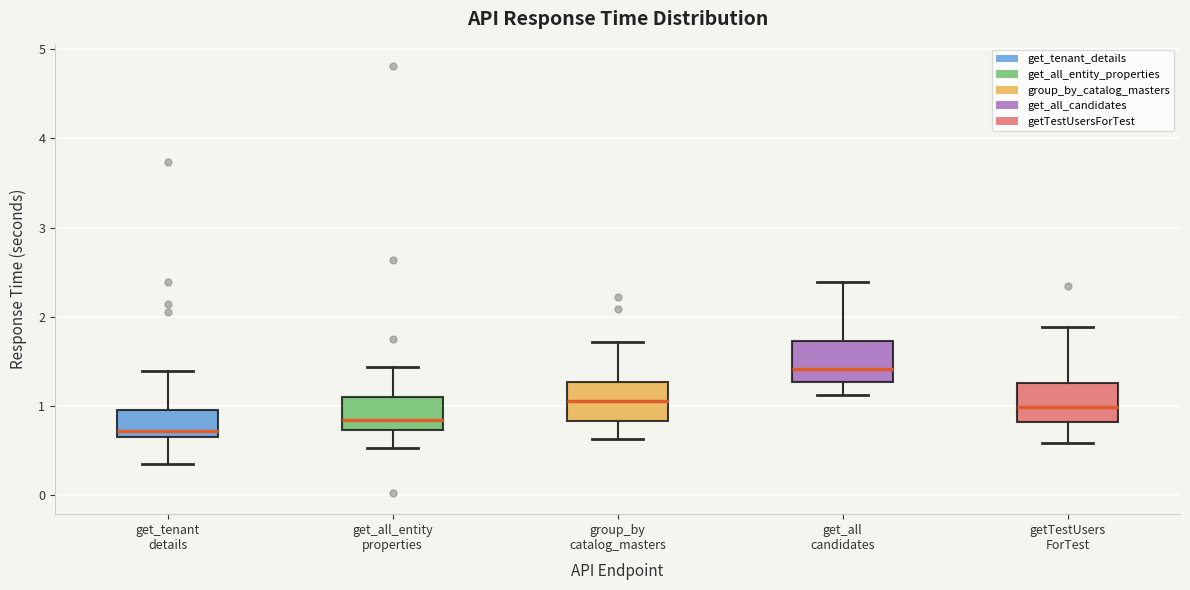

Reading left to right, read every box against the y-axis: the position of its median line, the range the box covers, and the ends of its whiskers. The values are not printed on the chart, so give them approximately, as read against the axis.

get_tenant details: median 0.7 (just above the box's lower edge), box 0.7 to 1.0, whiskers 0.4 to 1.4
get_all_entity properties: median 0.8, box 0.7 to 1.1, whiskers 0.5 to 1.4
group_by catalog_masters: median 1.1, box 0.8 to 1.3, whiskers 0.6 to 1.7
get_all candidates: median 1.4, box 1.3 to 1.7, whiskers 1.1 to 2.4
getTestUsers ForTest: median 1.0, box 0.8 to 1.3, whiskers 0.6 to 1.9